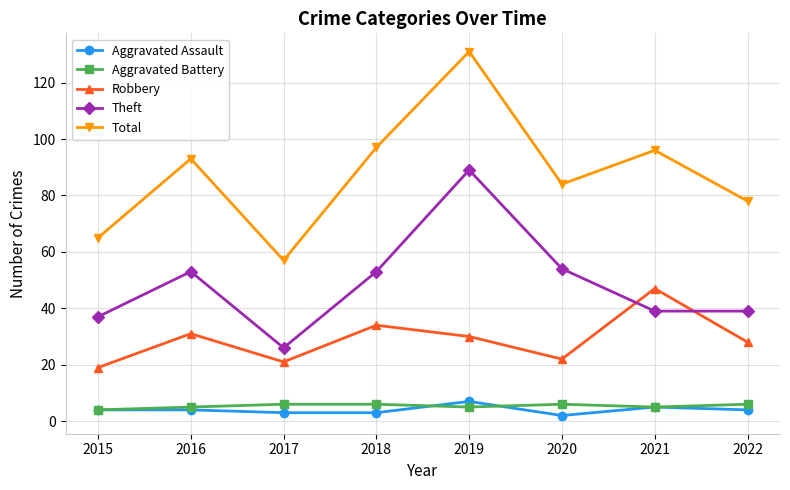

What is the maximum value for Aggravated Battery?

6